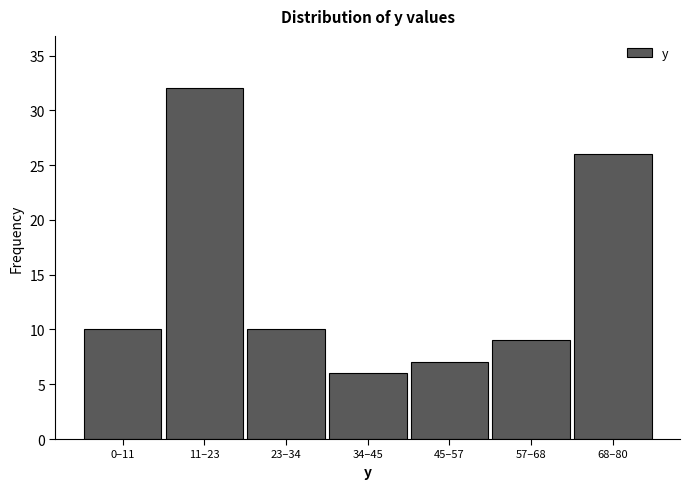

Reading right to left, list all the values displayed in this chart.

26	9	7	6	10	32	10